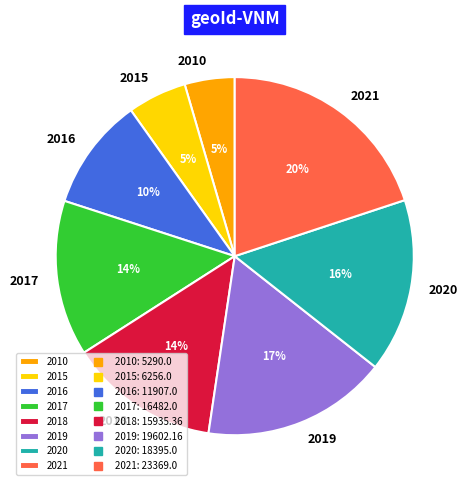

What is the smallest slice in the pie chart?

2010